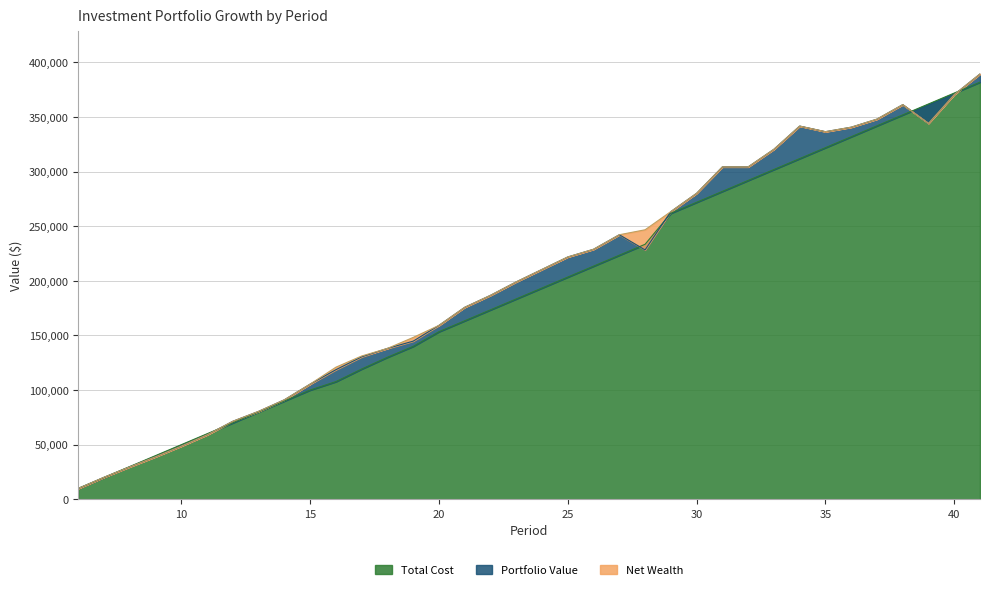

Reading left to right, transcribe all the data shown in this chart.

Portfolio Value: 6=9948.1	7=20150.0	8=29749.0	9=38949.9	10=48692.8	11=59031.8	12=71432.6	13=80499.4	14=91091.0	15=105443.5	16=118632.6	17=130412.1	18=138115.5	19=144767.9	20=159191.2	21=175749.9	22=186697.3	23=199022.7	24=210416.3	25=221804.8	26=228856.7	27=242139.0	28=228256.4	29=263338.4	30=280074.1	31=304229.9	32=304228.4	33=320372.7	34=341614.1	35=336475.3	36=340588.4	37=347964.9	38=361214.6	39=344078.9	40=370423.6	41=389321.6
Total Cost: 6=10000.0	7=19977.0	8=30000.0	9=40000.0	10=50000.0	11=60000.0	12=70000.0	13=80000.0	14=90000.0	15=100000.0	16=107709.5	17=119244.9	18=130000.0	19=140000.0	20=153402.8	21=163402.8	22=173402.8	23=183402.8	24=193402.8	25=203402.8	26=213402.8	27=223402.8	28=233402.8	29=261828.9	30=271828.9	31=281828.9	32=291828.9	33=301828.9	34=311828.9	35=321828.9	36=331828.9	37=341828.9	38=351828.9	39=361828.9	40=371828.9	41=381828.9
Net Wealth: 6=9948.1	7=20173.0	8=29749.0	9=38949.9	10=48692.8	11=59031.8	12=71432.6	13=80499.4	14=91091.0	15=105443.5	16=120923.1	17=131167.2	18=138115.5	19=148170.6	20=159191.2	21=175749.9	22=186697.3	23=199022.7	24=210416.3	25=221804.8	26=228856.7	27=242139.0	28=246682.6	29=263338.4	30=280074.1	31=304229.9	32=304228.4	33=320372.7	34=341614.1	35=336475.3	36=340588.4	37=347964.9	38=361214.6	39=344078.9	40=370423.6	41=389321.6